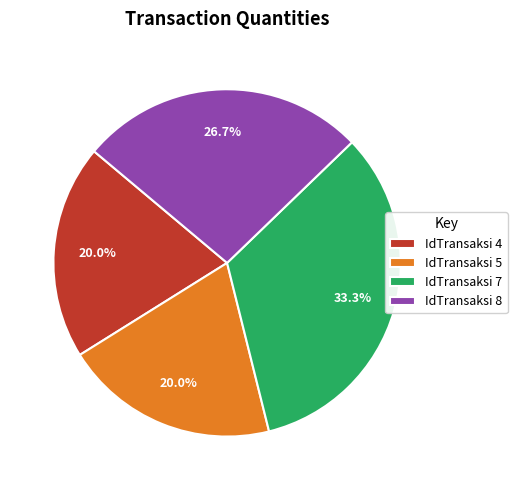

Is there any slice that represents more than half of the pie?

No